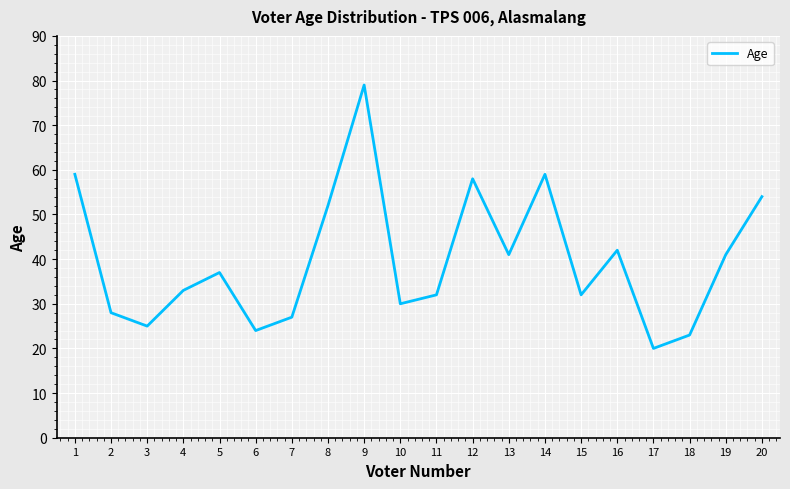

What is the difference between the maximum and minimum values?

59